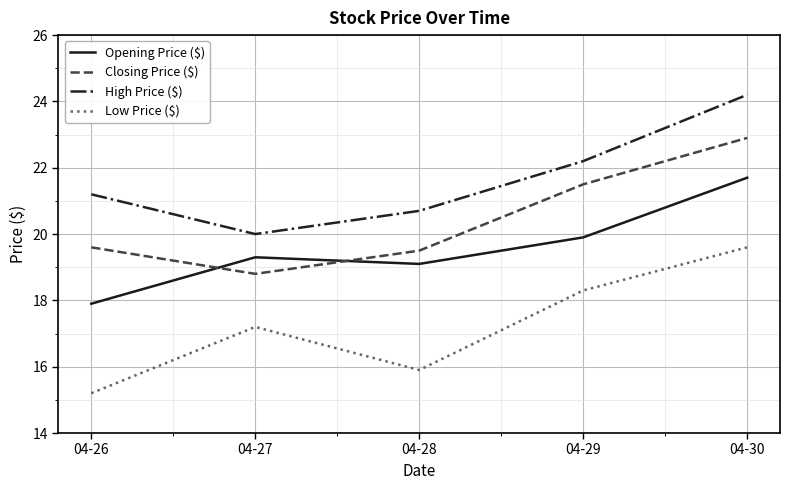

Which series has the largest range (max minus min)?

Low Price ($)